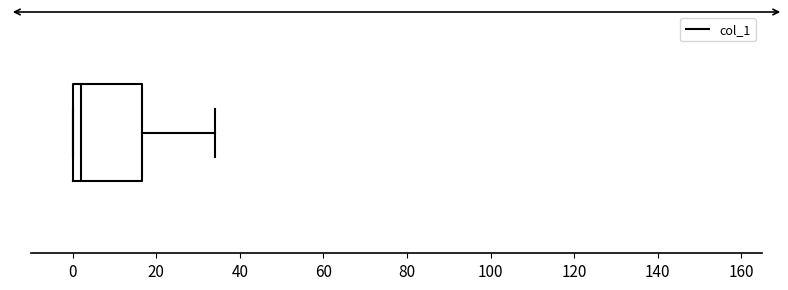

Transcribe this box plot: give where the median line is, the range the box spans, and where the two whiskers end, as read against the x-axis. The values are not printed on the chart, so give them approximately, as read against the axis.

median 2, box 0 to 16, whiskers 0 to 34